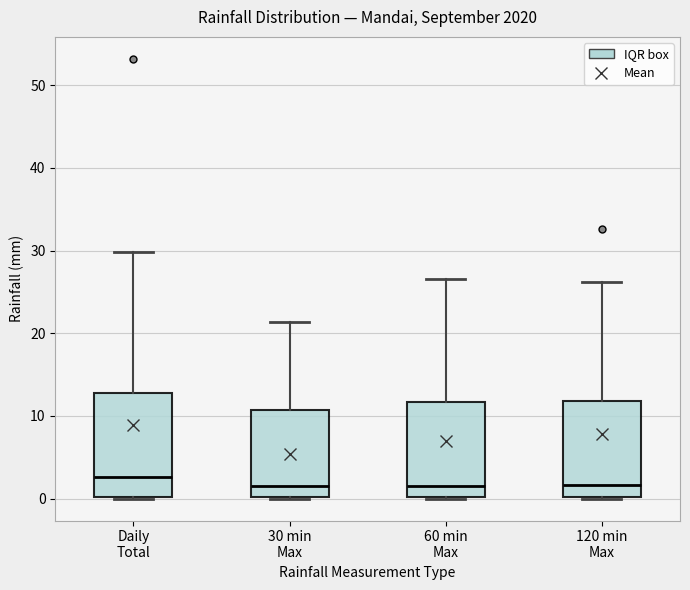

Where does the median line of the box for 30 min Max sit on the y-axis? The values are not printed on the chart, so give them approximately, as read against the axis.

2